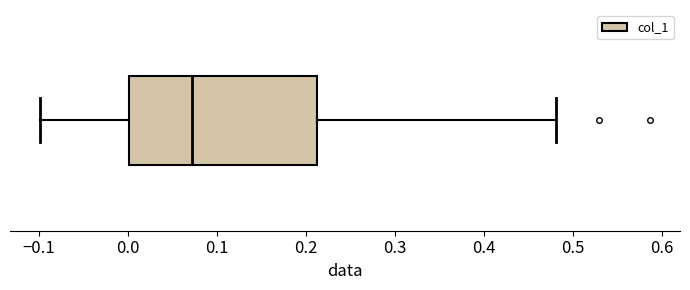

Read this box plot against the x-axis: the position of the median line, the range covered by the box, and the ends of both whiskers. The values are not printed on the chart, so give them approximately, as read against the axis.

median 0.07, box 0.00 to 0.21, whiskers -0.10 to 0.48